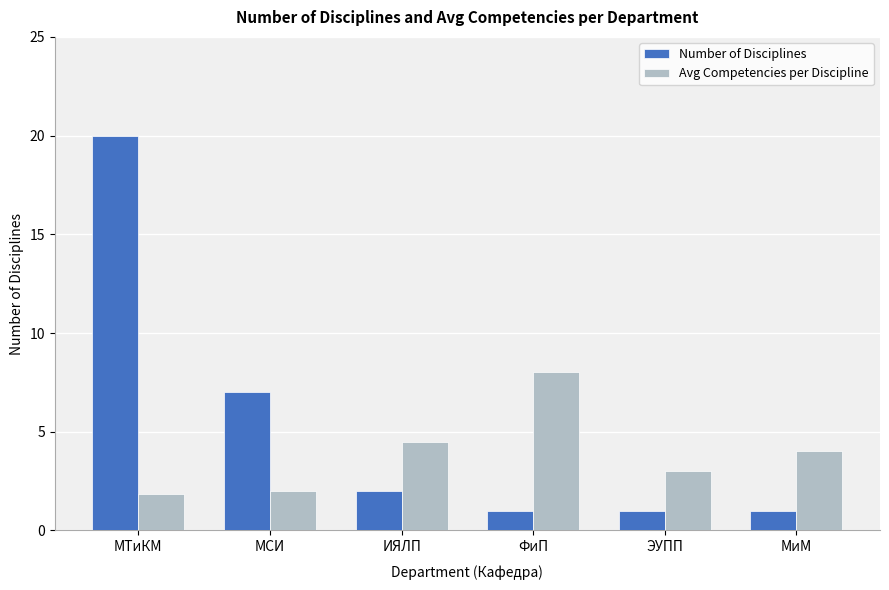

Which series has the largest range (max minus min)?

Number of Disciplines